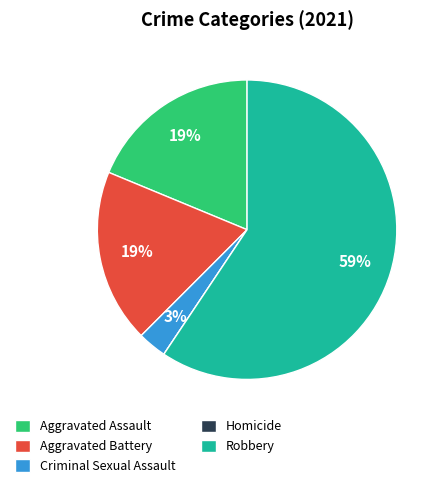

Combined, do Aggravated Assault and Robbery account for over 50%?

Yes